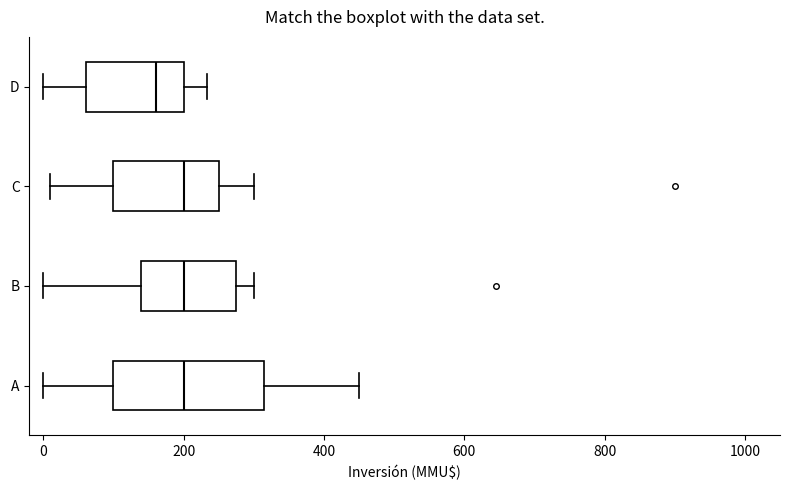

Where does the right whisker of the box for B end on the x-axis? The values are not printed on the chart, so give them approximately, as read against the axis.

300